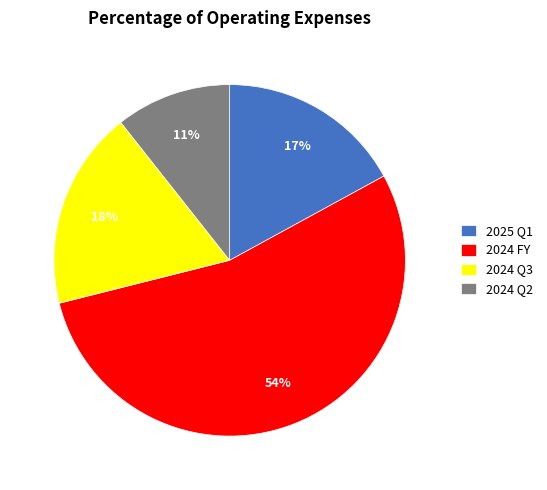

To the nearest percent, what is the difference between the 2024 FY and 2025 Q1 slice percentages?

37%